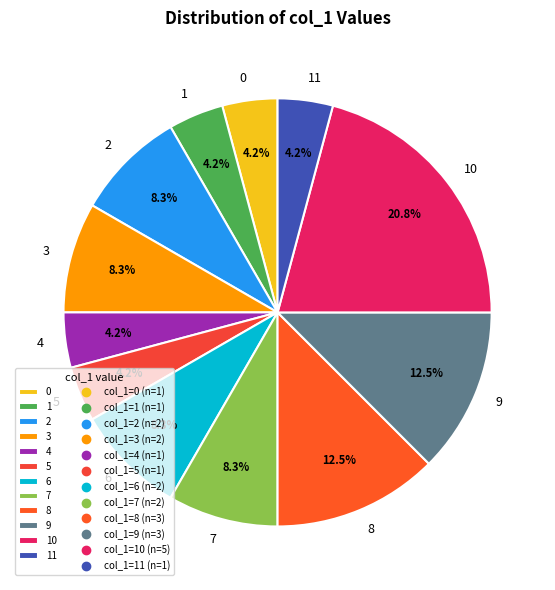

What percentage is NOT represented by 9?

87.5%